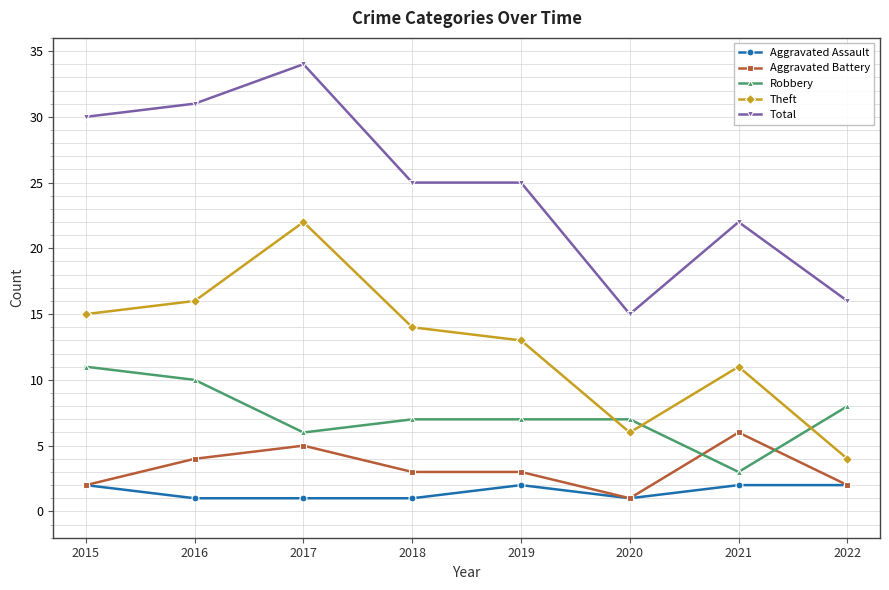

What is the minimum value shown in the chart?

1